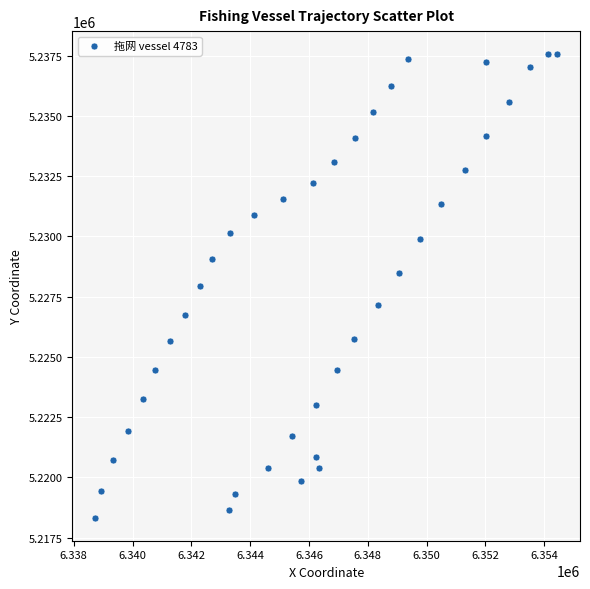

What is the range of X values (max minus min)?

15697.1